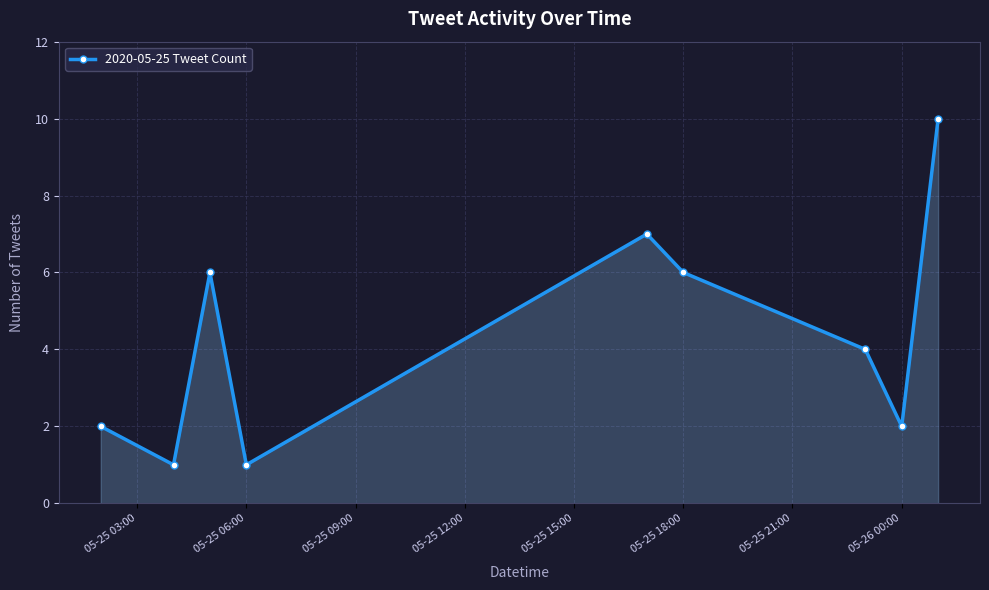

What is the value of the 8th point from the left?

2